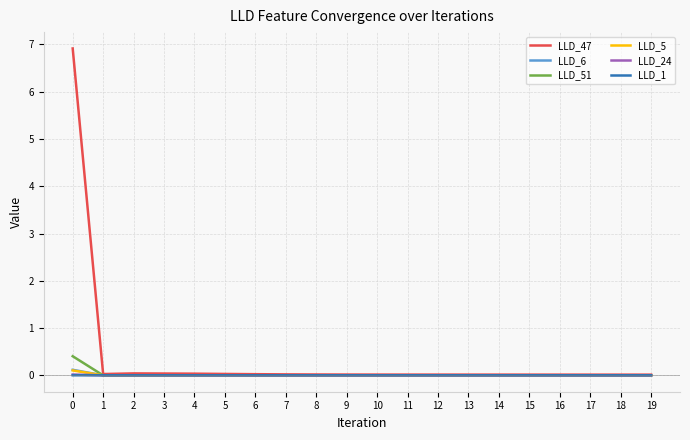

Which series has the widest spread of values?

LLD_47